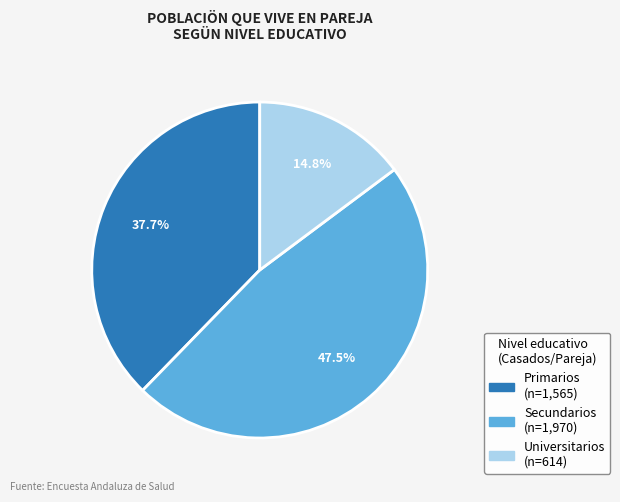

Combined, what portion of the pie is Universitarios and Secundarios?

62.3%